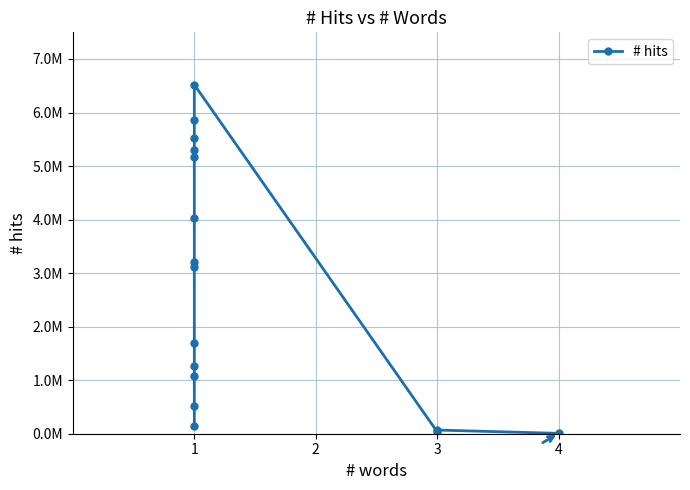

Read the value at 1.

5160000